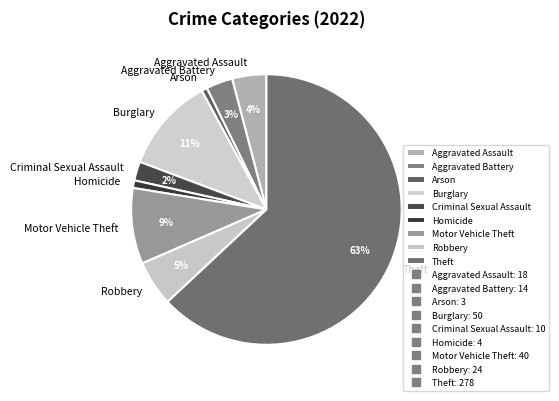

True or false: Aggravated Assault accounts for 4% of the total.

True